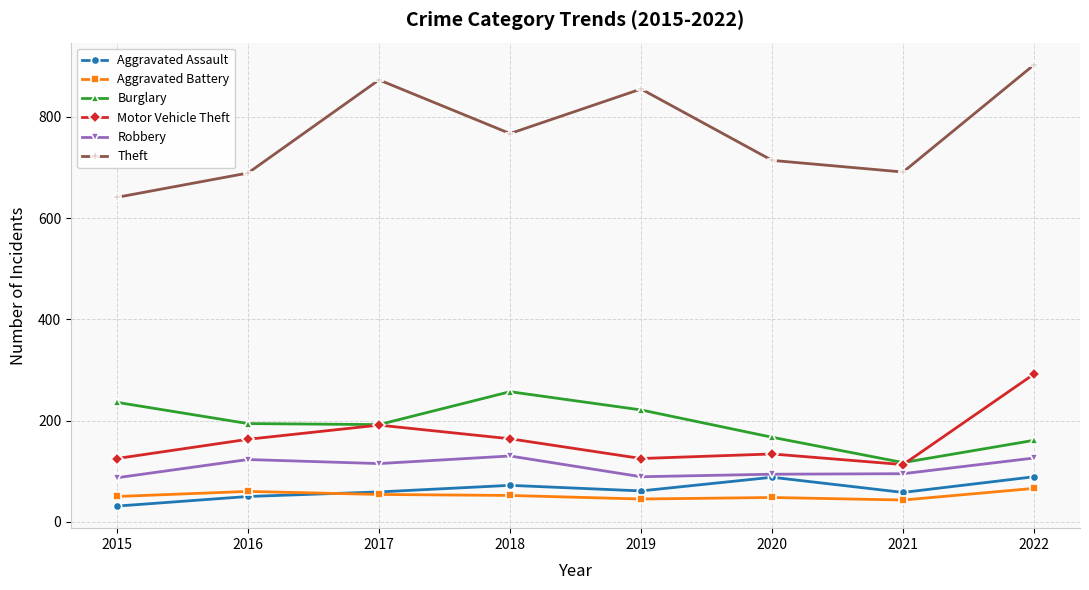

What is the spread (max minus min) of values at 2019?

810